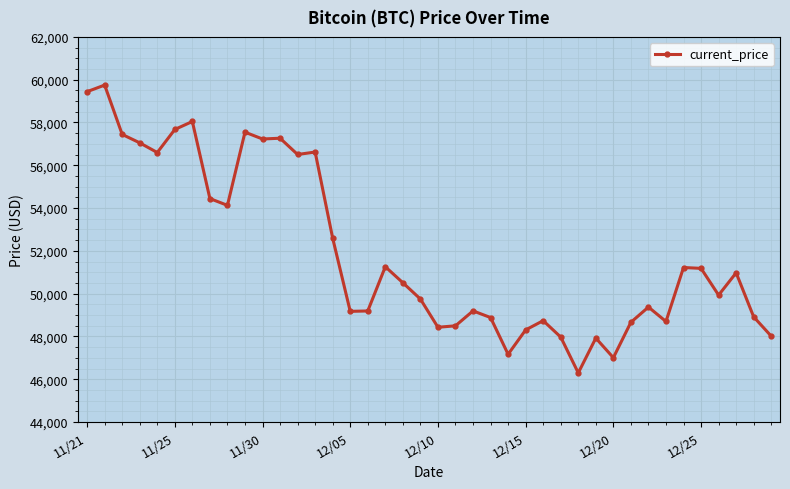

What is the value of the 34th point from the left?

48699